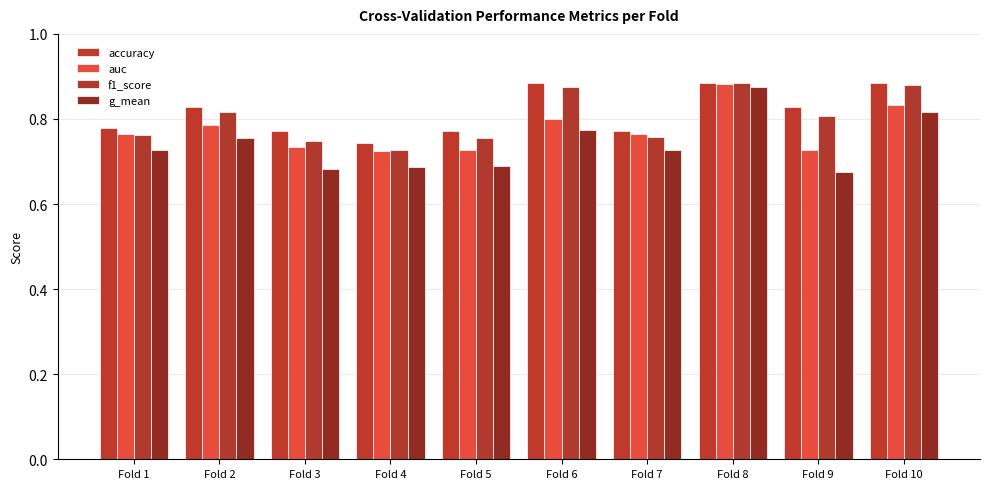

Which series has the widest spread of values?

g_mean